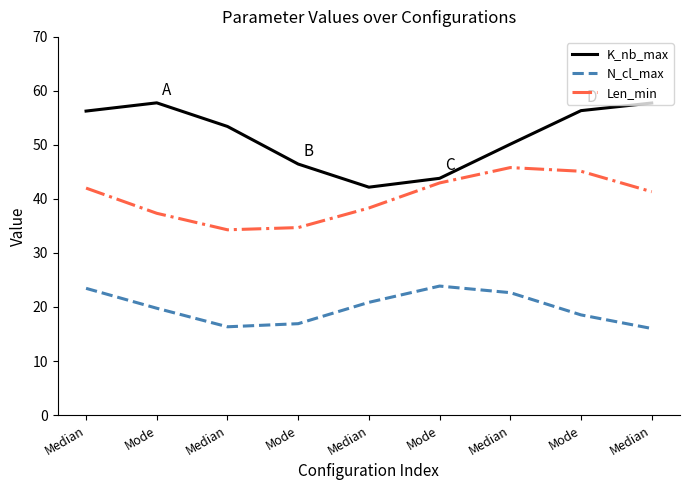

True or false: N_cl_max and K_nb_max intersect in this chart.

False